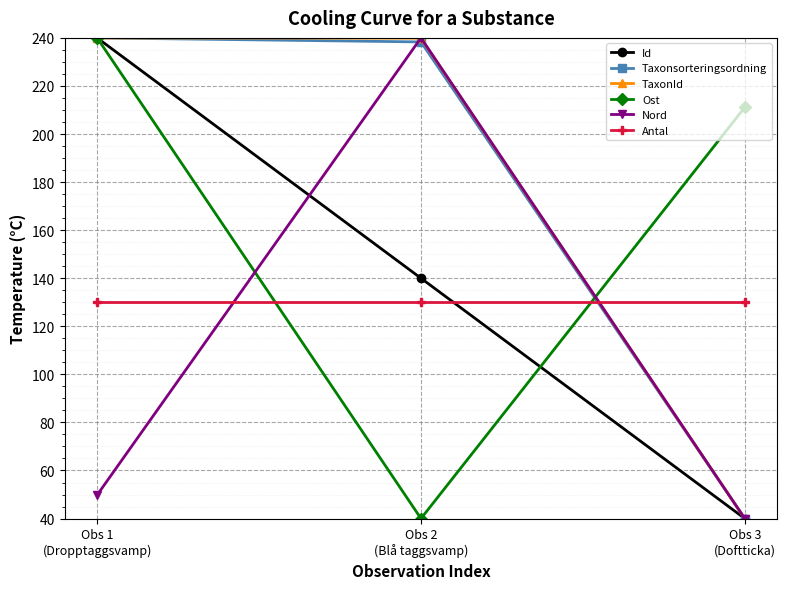

What is the value of the TaxonId point at the 1st from the left?

240.0